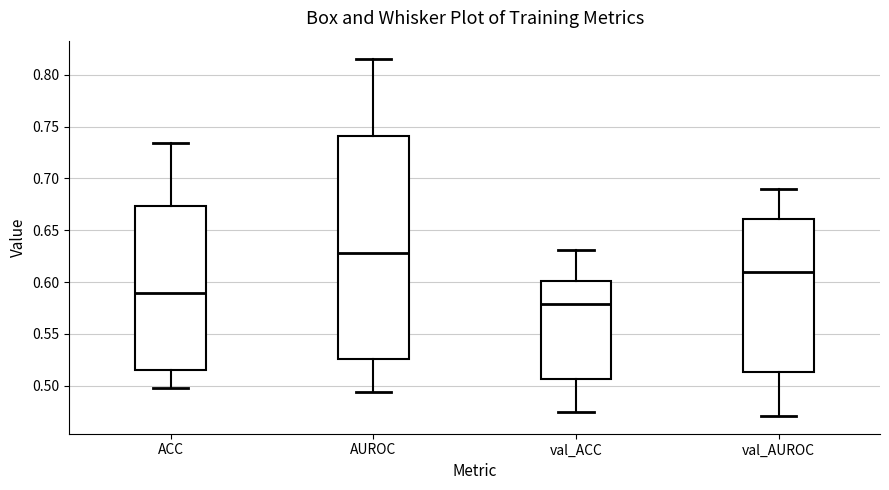

Reading left to right, transcribe this box plot: for each box, give where its median line is, the range the box spans, and where its two whiskers end, as read against the y-axis. The values are not printed on the chart, so give them approximately, as read against the axis.

ACC: median 0.590, box 0.515 to 0.675, whiskers 0.500 to 0.735
AUROC: median 0.630, box 0.525 to 0.740, whiskers 0.495 to 0.815
val_ACC: median 0.580, box 0.505 to 0.600, whiskers 0.475 to 0.630
val_AUROC: median 0.610, box 0.515 to 0.660, whiskers 0.470 to 0.690